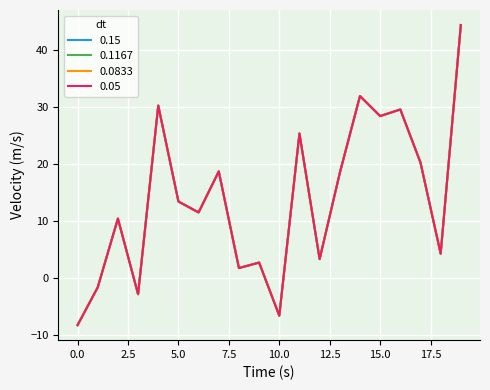

What is the value of the 0.15 point at the 7th from the left?

11.5